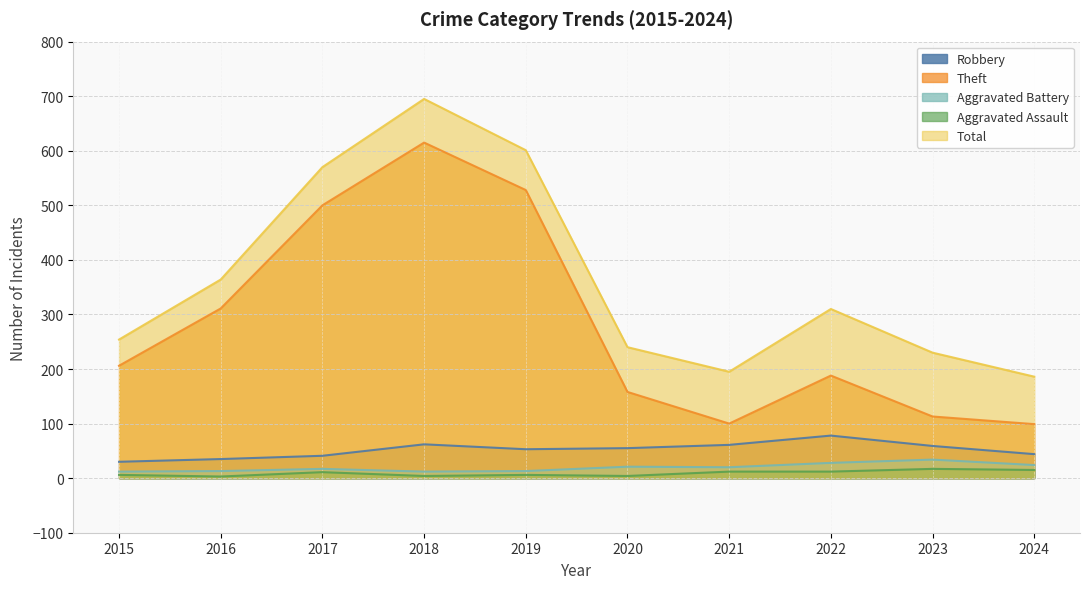

Reading left to right, transcribe all the data shown in this chart.

Robbery: 2015=30	2016=35	2017=41	2018=62	2019=53	2020=55	2021=61	2022=78	2023=59	2024=44
Theft: 2015=206	2016=311	2017=500	2018=615	2019=528	2020=158	2021=100	2022=188	2023=113	2024=99
Aggravated Battery: 2015=12	2016=13	2017=17	2018=12	2019=13	2020=21	2021=20	2022=28	2023=34	2024=24
Aggravated Assault: 2015=6	2016=3	2017=11	2018=4	2019=6	2020=4	2021=12	2022=12	2023=17	2024=15
Total: 2015=254	2016=364	2017=570	2018=695	2019=601	2020=240	2021=195	2022=310	2023=230	2024=186